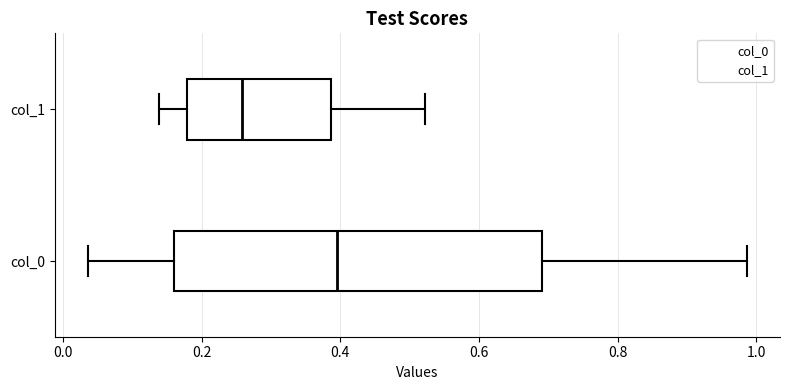

Reading bottom to top, read every box against the x-axis: the position of its median line, the range the box covers, and the ends of its whiskers. The values are not printed on the chart, so give them approximately, as read against the axis.

col_0: median 0.40, box 0.16 to 0.70, whiskers 0.04 to 0.98
col_1: median 0.26, box 0.18 to 0.38, whiskers 0.14 to 0.52